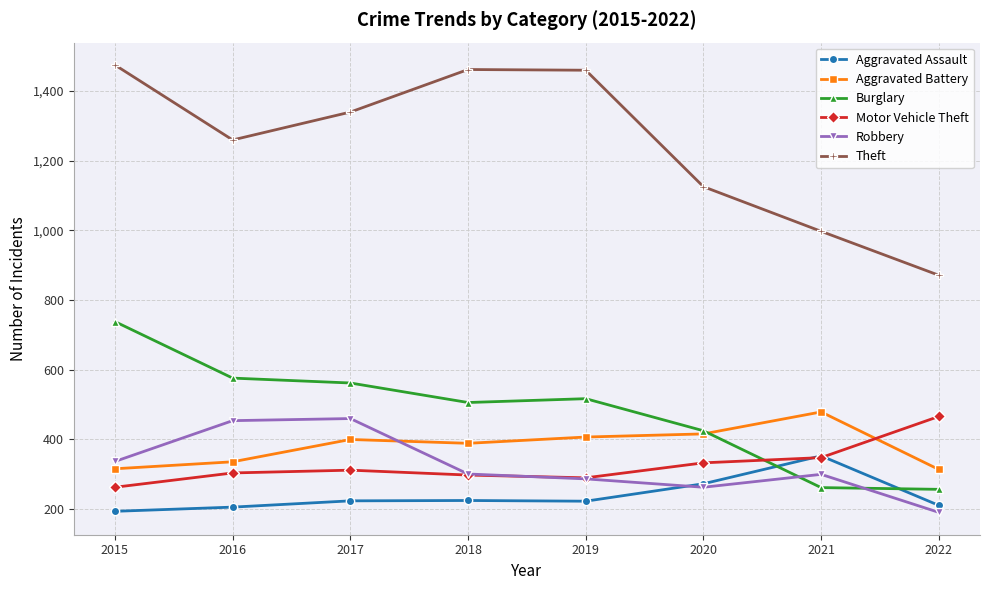

Is it true that Aggravated Battery equals 479 at 2021?

True